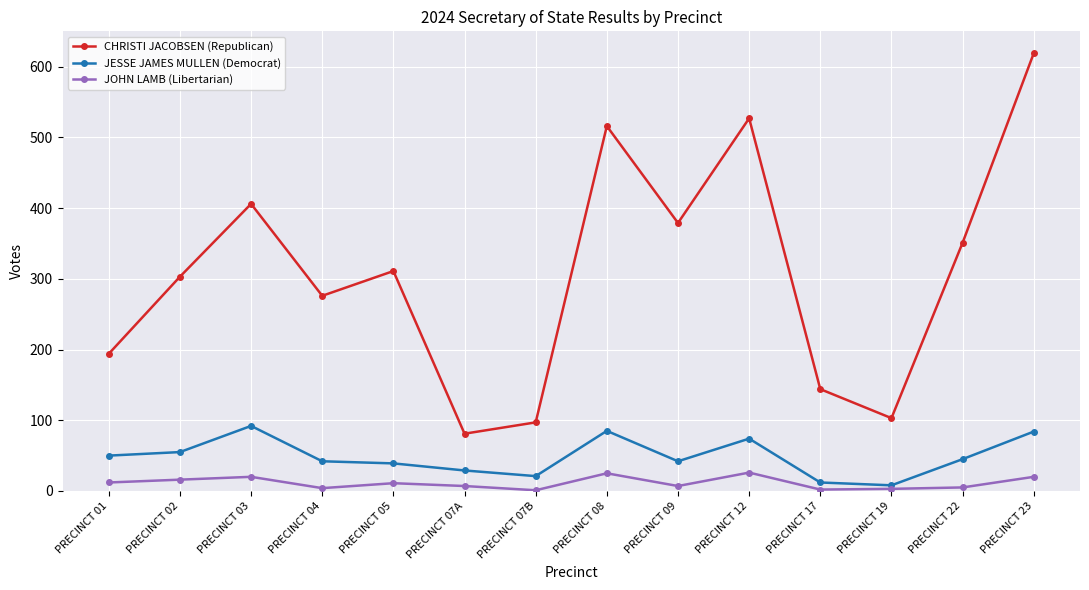

What are all the series names shown in the legend?

CHRISTI JACOBSEN (Republican), JESSE JAMES MULLEN (Democrat), JOHN LAMB (Libertarian)